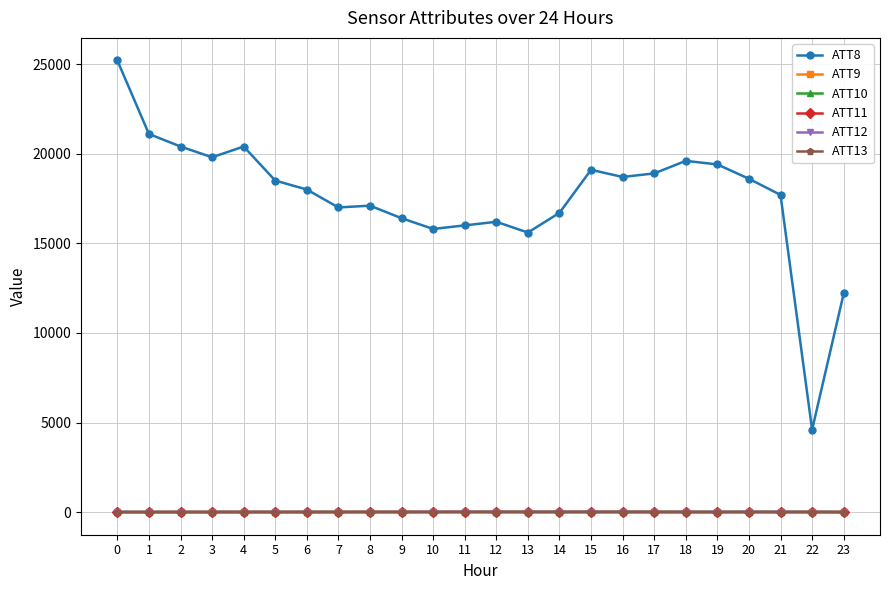

What is the difference between the maximum and second lowest values in the ATT9 series?

5.0